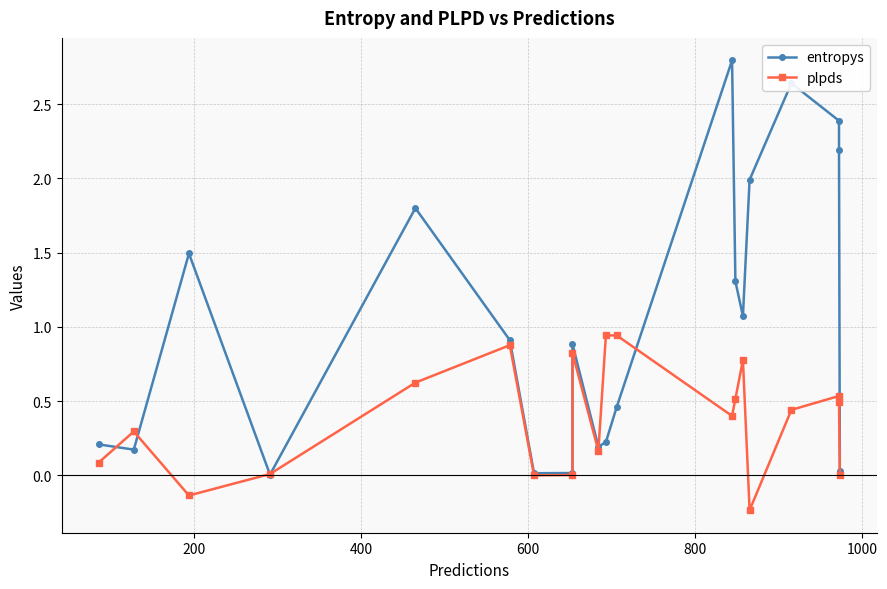

Is this an area chart (filled region under the line)?

No